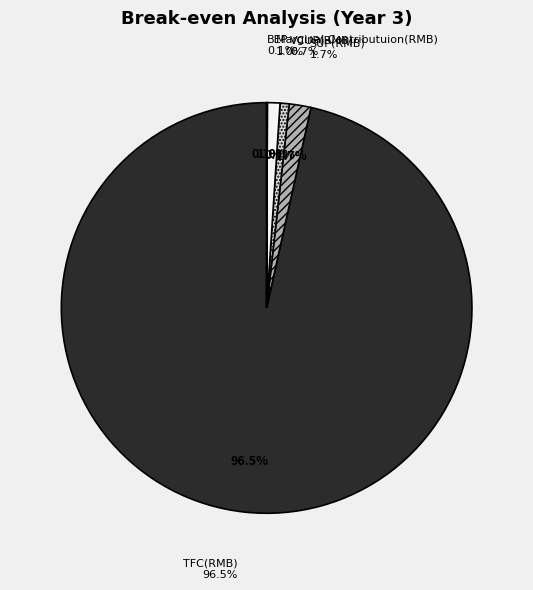

Which has a higher value, BEP or SUP(RMB)?

SUP(RMB)